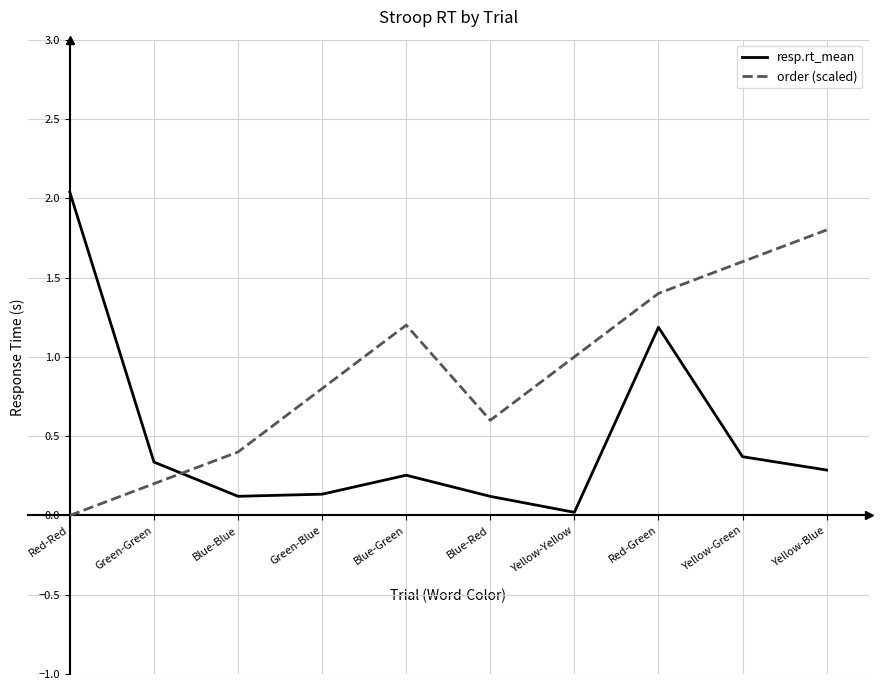

How many lines are shown in the chart?

2